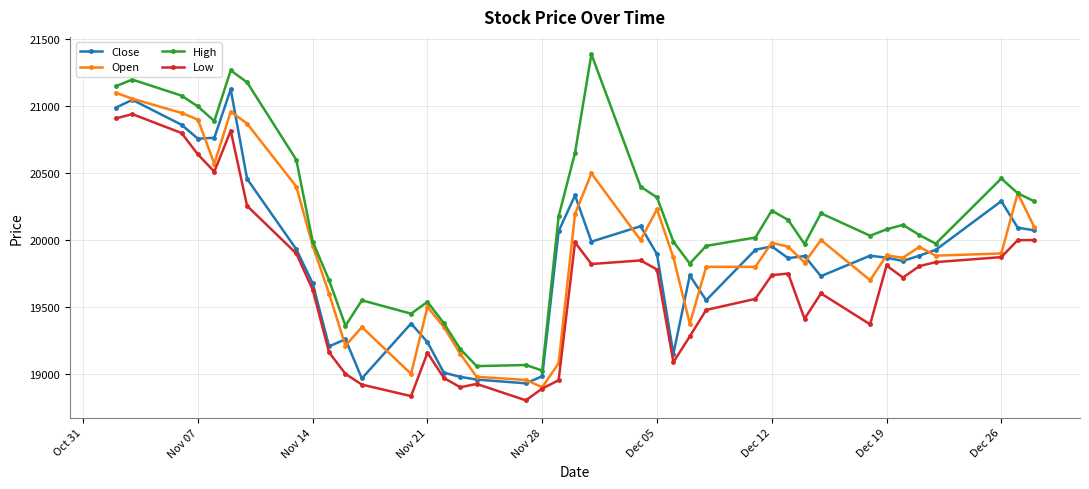

True or false: Low has more than 2 points higher than both neighbors.

True